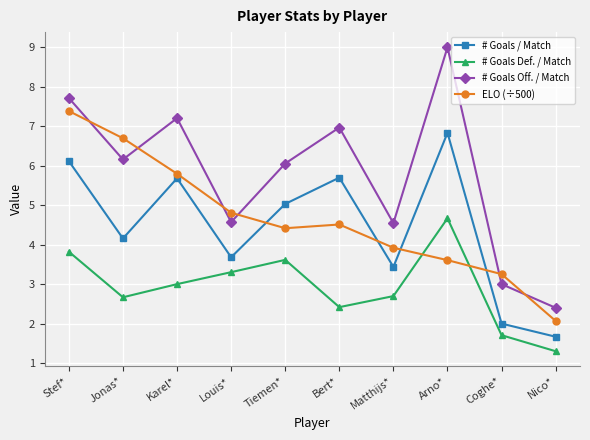

What is the value of the # Goals Off. / Match point at the 2nd from the left?

6.2